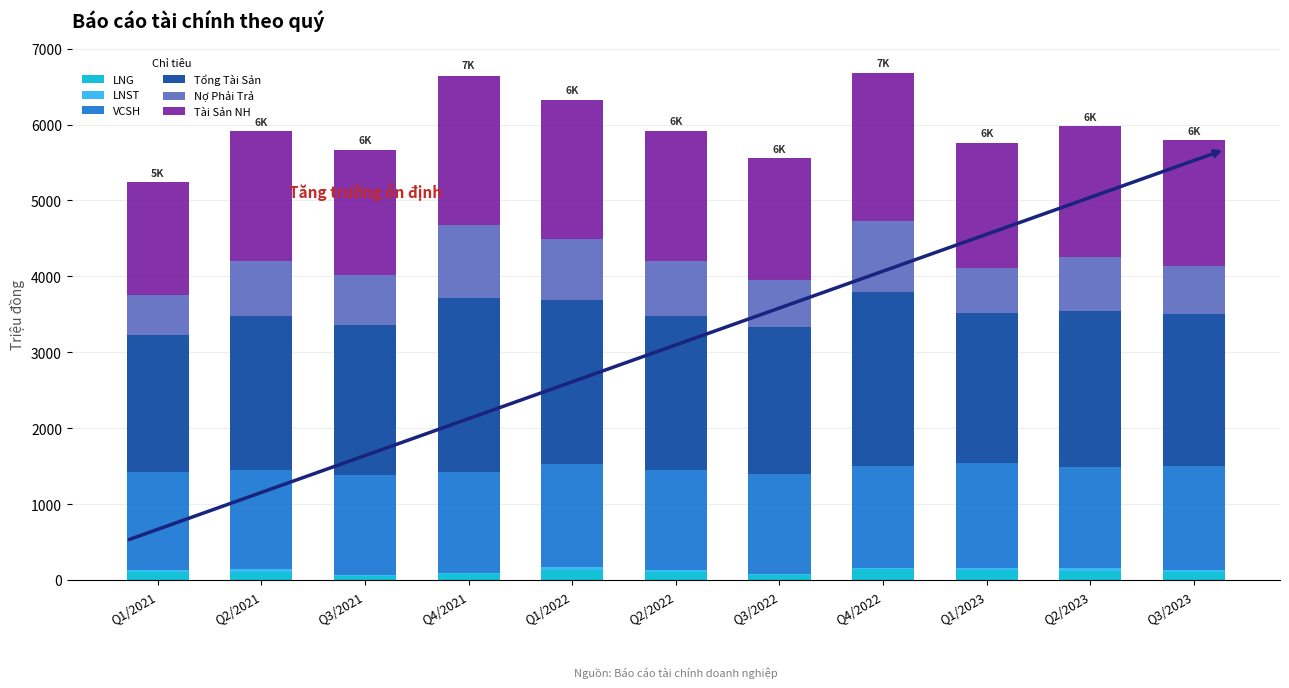

What is the highest value of the LNG series?

142.4